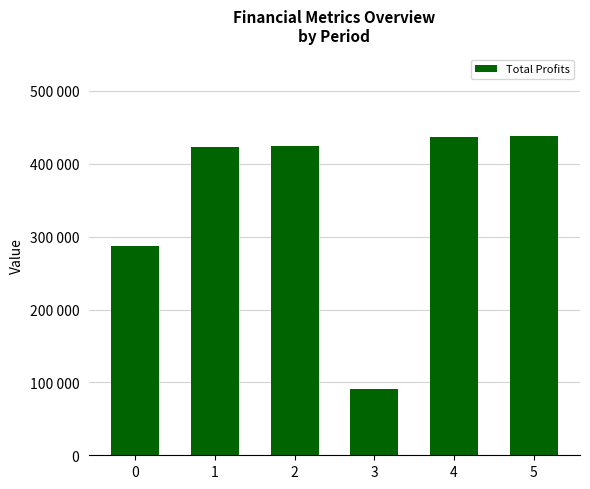

Does the chart contain any negative values?

No